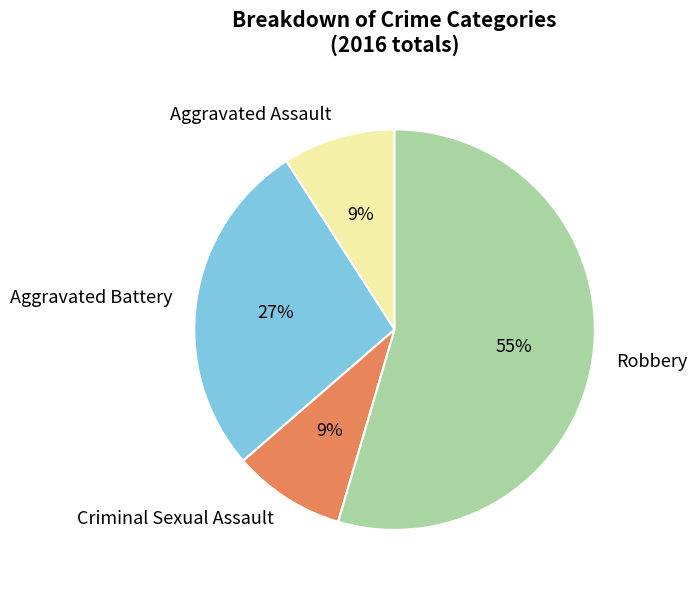

Is Aggravated Assault the majority of the pie?

No